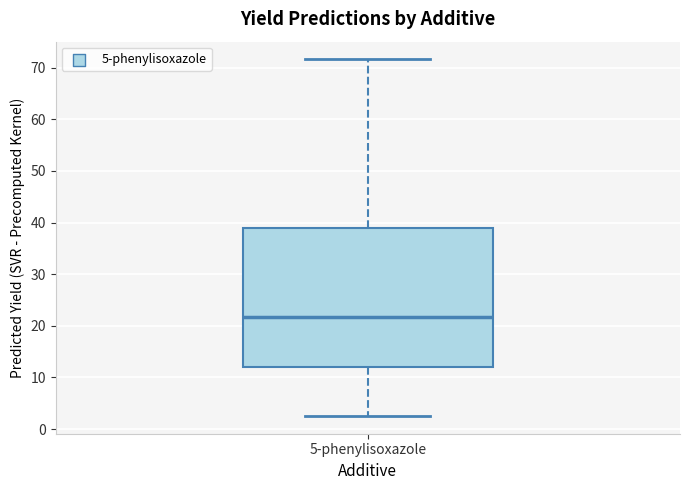

Read this box plot against the y-axis: the position of the median line, the range covered by the box, and the ends of both whiskers. The values are not printed on the chart, so give them approximately, as read against the axis.

median 22, box 12 to 39, whiskers 3 to 72